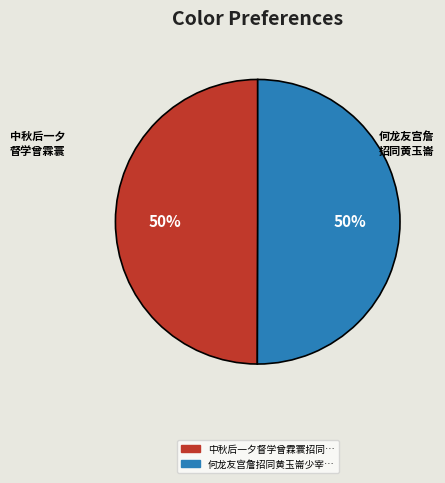

To the nearest percent, what is the average slice percentage?

50%